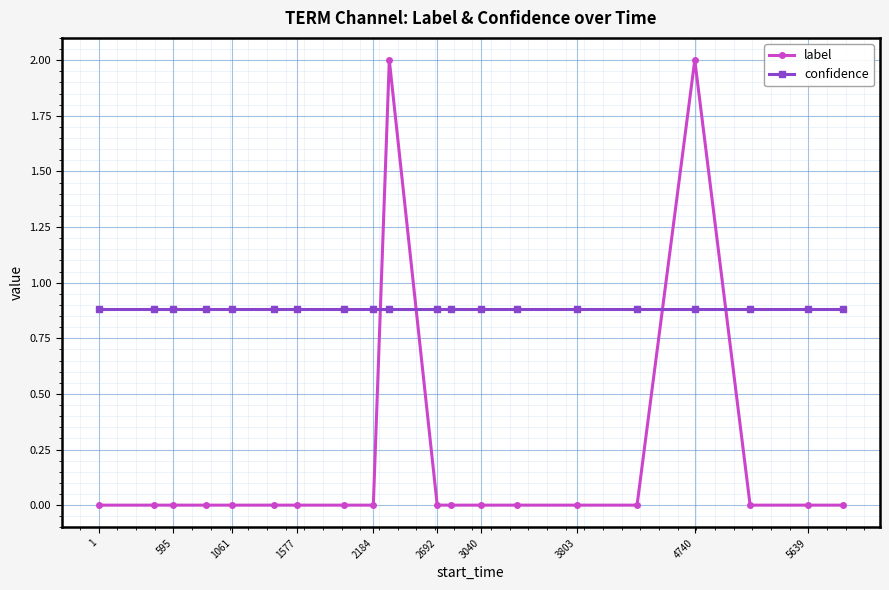

How many series are shown in this chart?

2